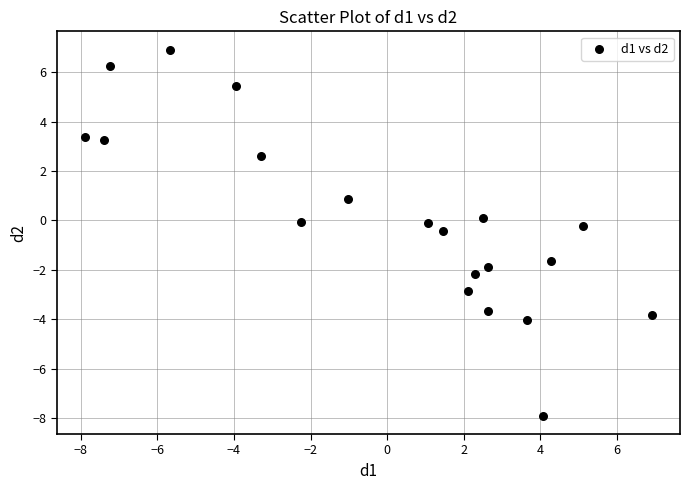

What is the range of X values (max minus min)?

14.8